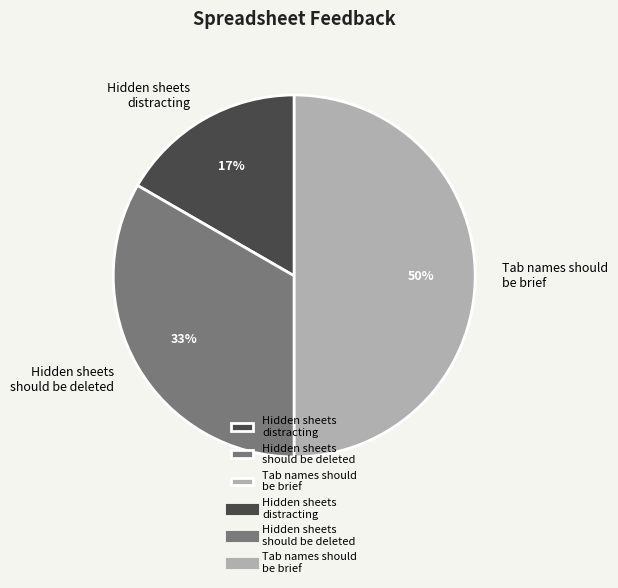

To the nearest percent, what is the difference between the largest and smallest slice percentages?

33%